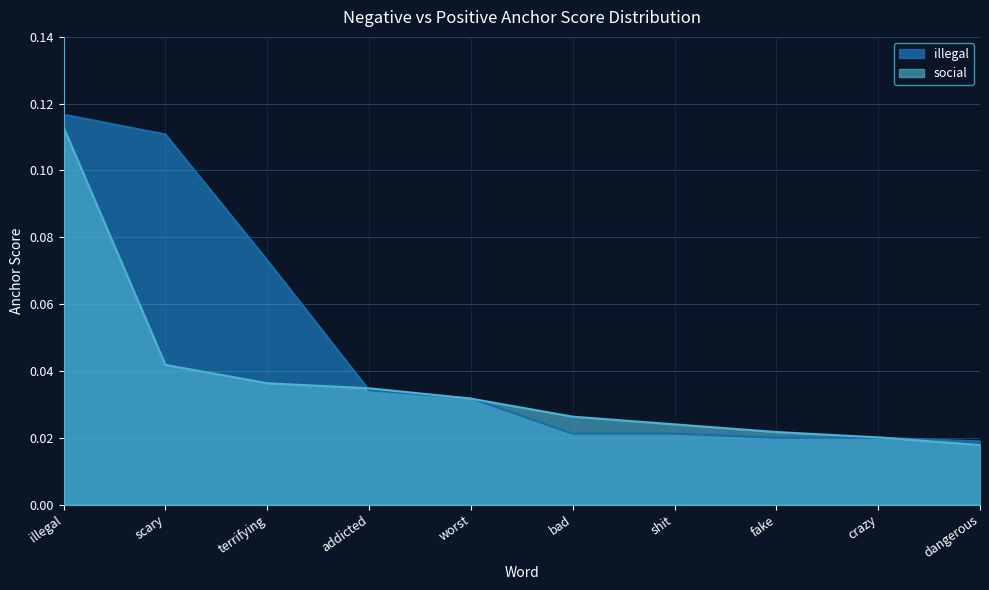

Reading left to right, list all the values displayed in this chart.

illegal: illegal=0.1	scary=0.1	terrifying=0.1	addicted=0.0	worst=0.0	bad=0.0	shit=0.0	fake=0.0	crazy=0.0	dangerous=0.0
social: illegal=0.1	scary=0.0	terrifying=0.0	addicted=0.0	worst=0.0	bad=0.0	shit=0.0	fake=0.0	crazy=0.0	dangerous=0.0